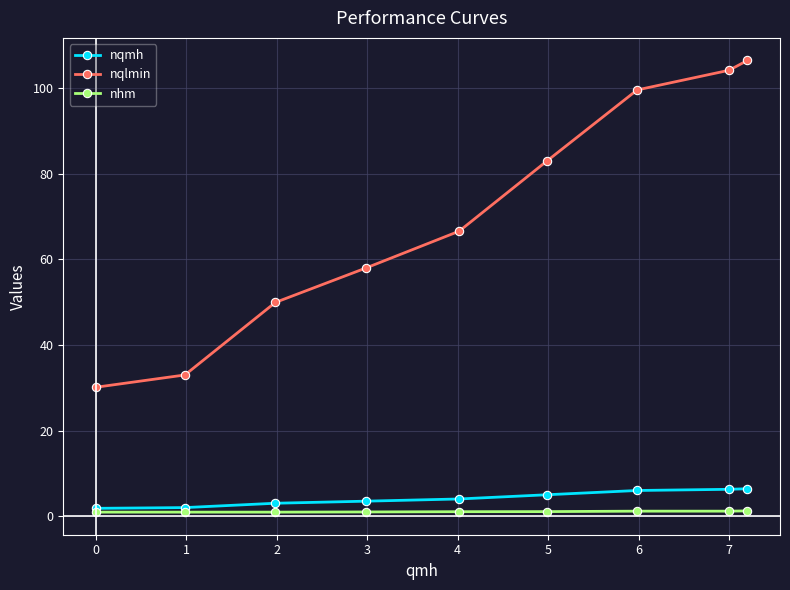

Which series has the largest total across all categories?

nqlmin